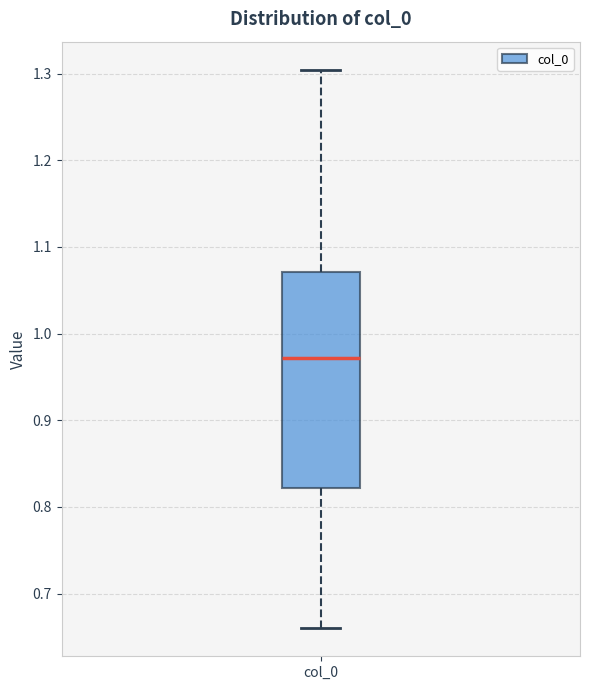

Read this box plot against the y-axis: the position of the median line, the range covered by the box, and the ends of both whiskers. The values are not printed on the chart, so give them approximately, as read against the axis.

median 0.97, box 0.82 to 1.07, whiskers 0.66 to 1.30